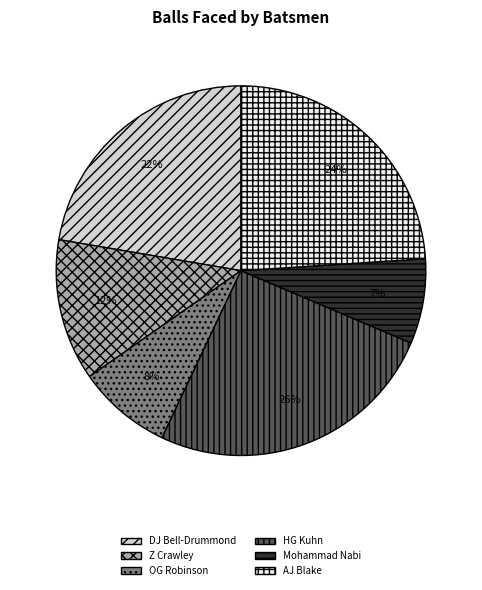

Do Mohammad Nabi and HG Kuhn together represent more than half of the pie?

No